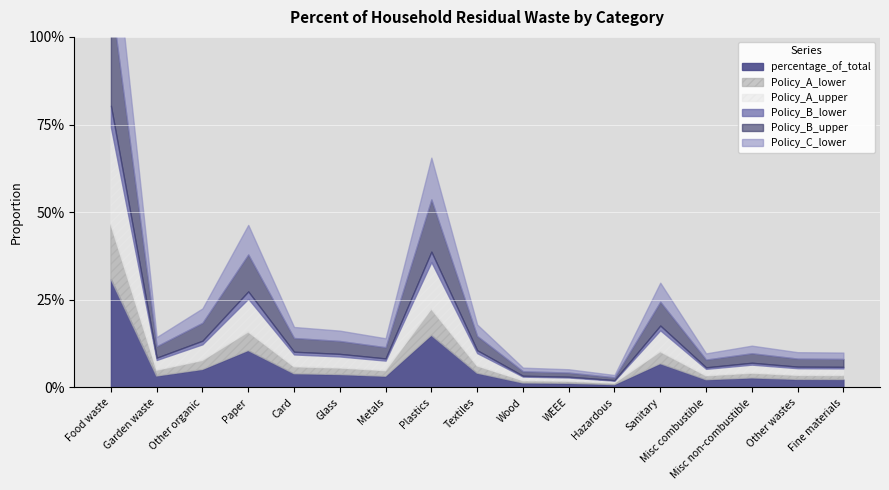

Which series has the widest spread of values?

percentage_of_total